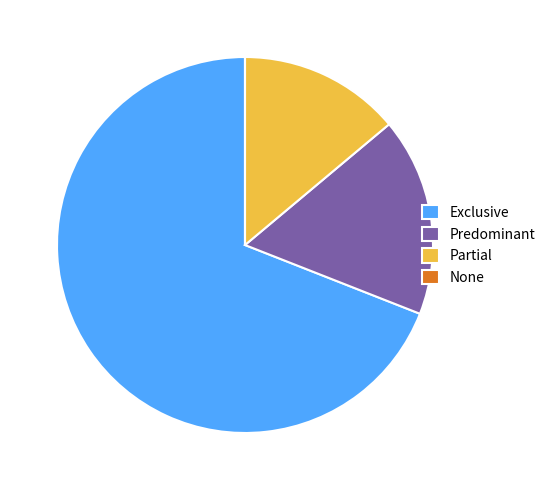

The Partial slice represents 21% of the pie. True or false?

False